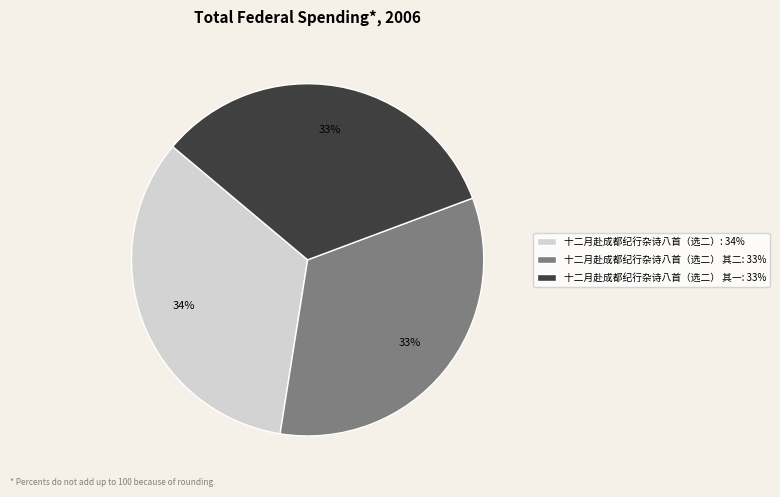

Is there any slice that represents more than half of the pie?

No